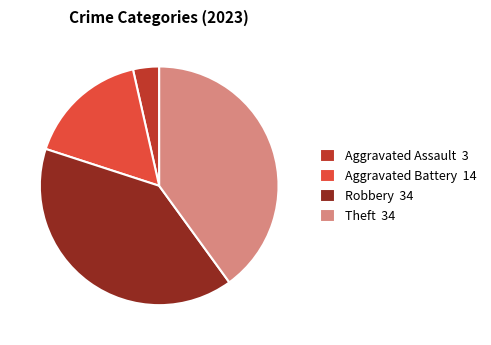

What is the ratio of the value at Robbery 34 to the value at Aggravated Battery 14?

2.4